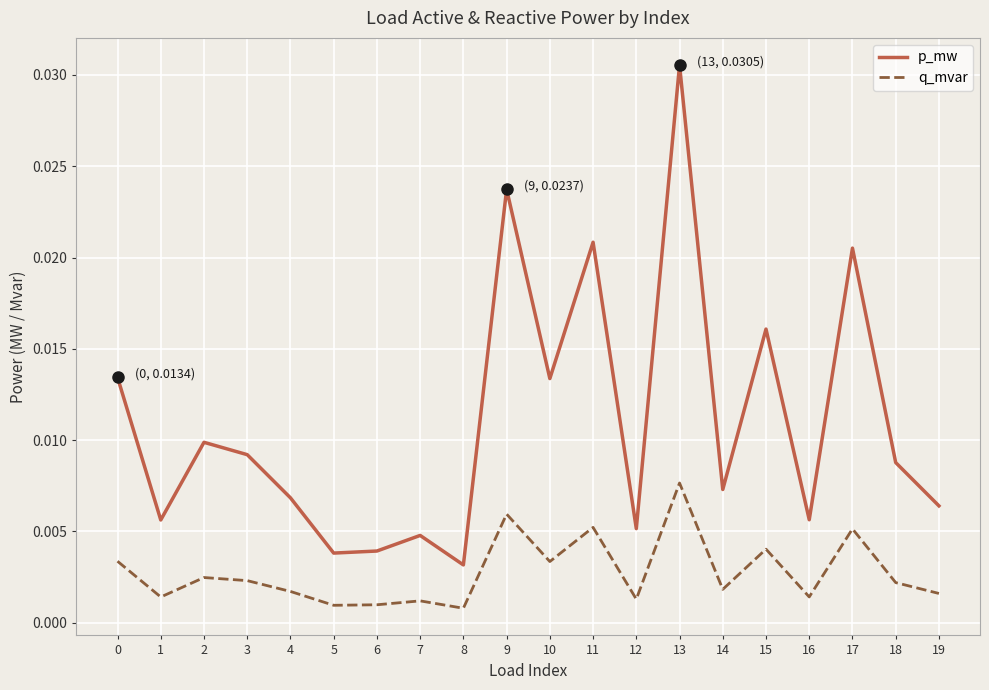

Which series changed the most between 0 and 18?

p_mw